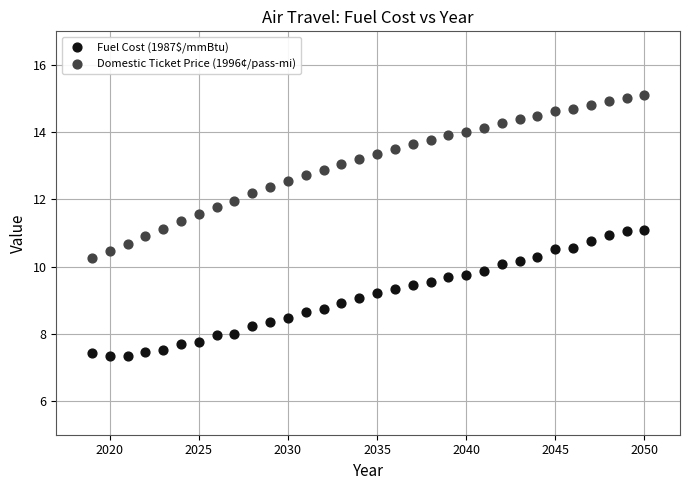

Across all data points, what is the range of Y values (max minus min)?

7.8